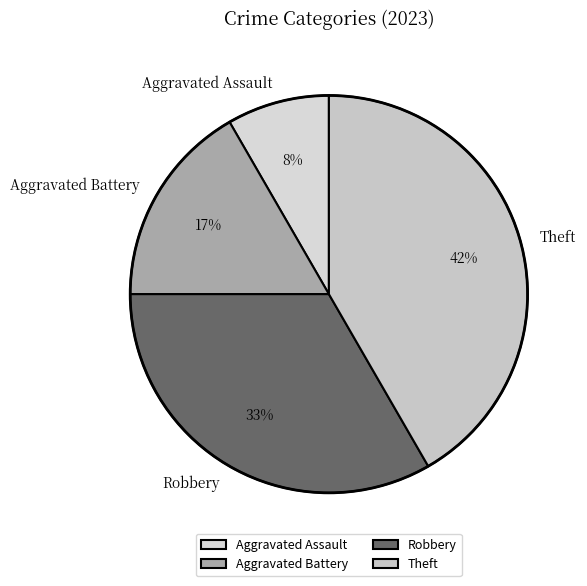

To the nearest percent, what is the combined percentage of Aggravated Battery and Robbery?

50%